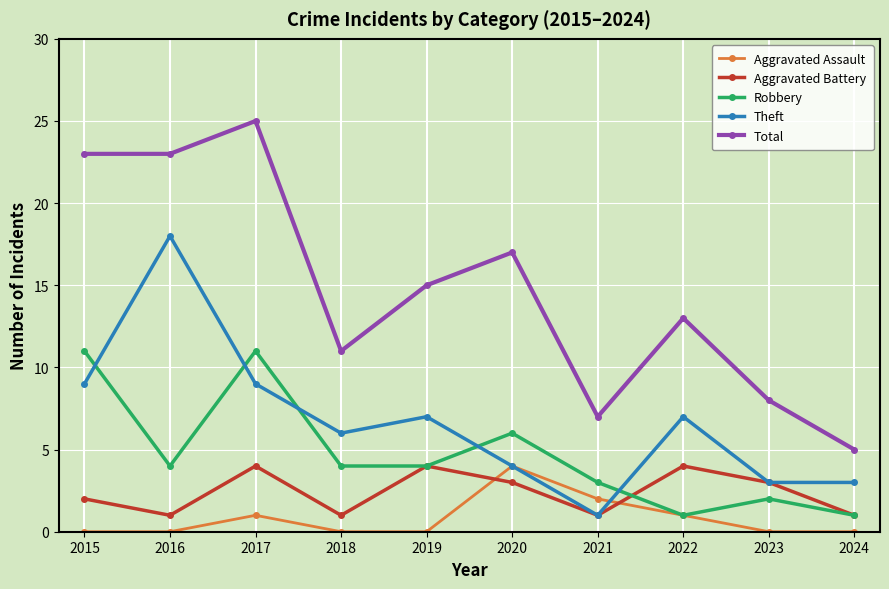

What is the difference between the maximum and second lowest values in the Aggravated Battery series?

3